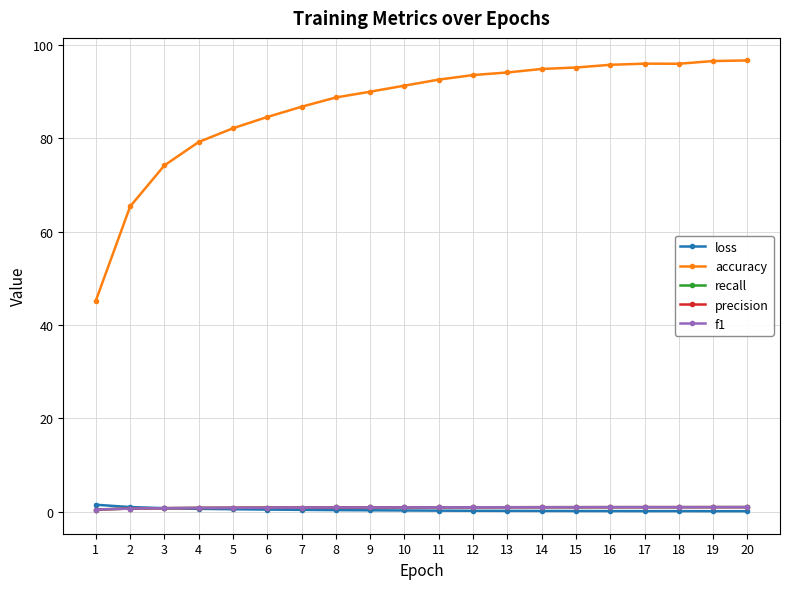

What is the greatest value displayed?

96.7